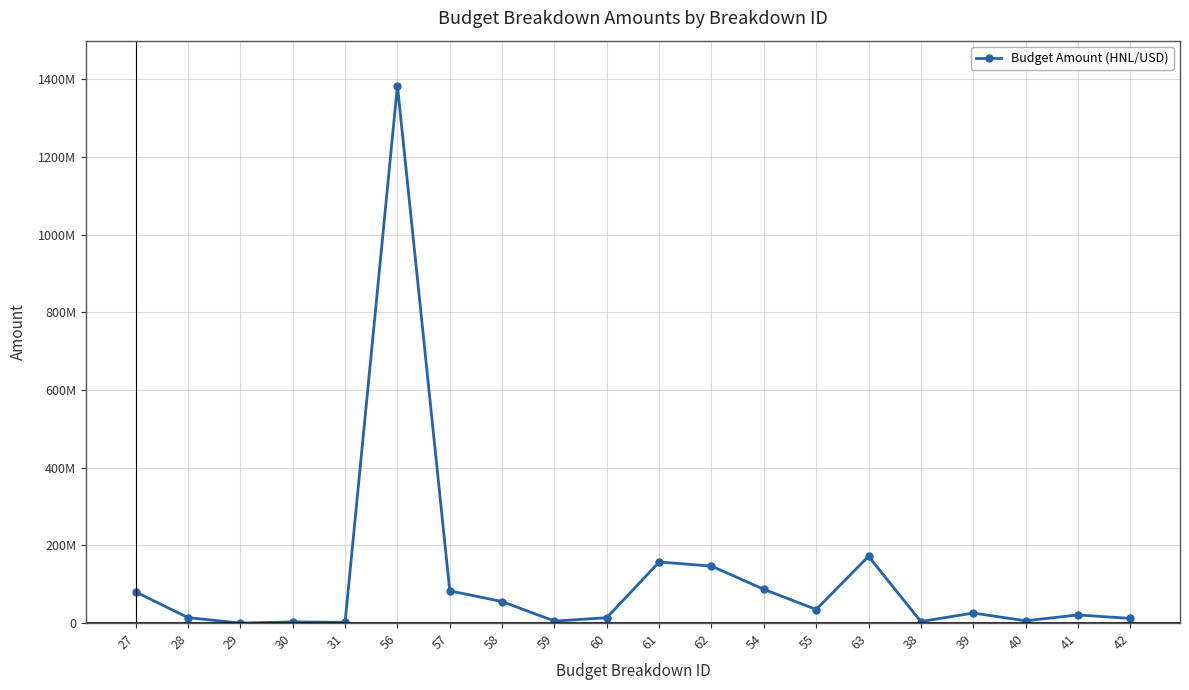

What is the value of the 20th point from the left?

12028000